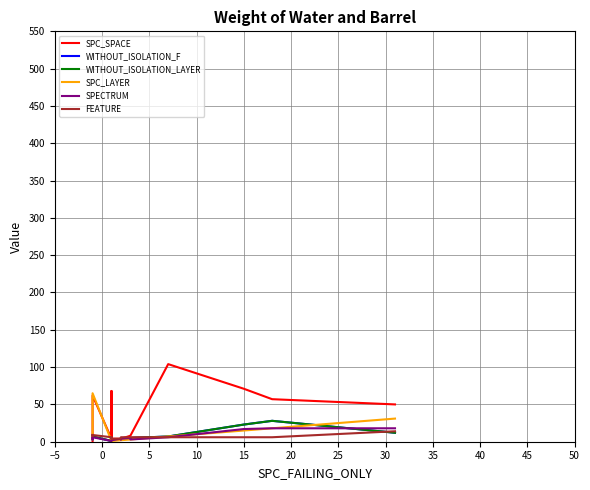

What is the value of the WITHOUT_ISOLATION_LAYER point at the 7th from the left?

2